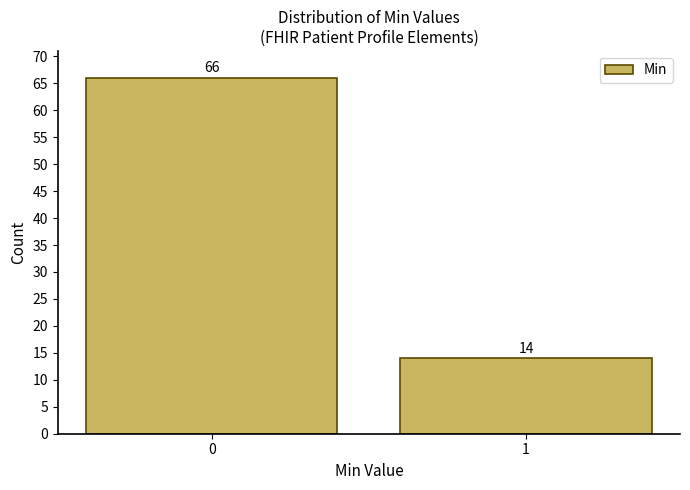

Reading right to left, transcribe all the data shown in this chart.

14	66